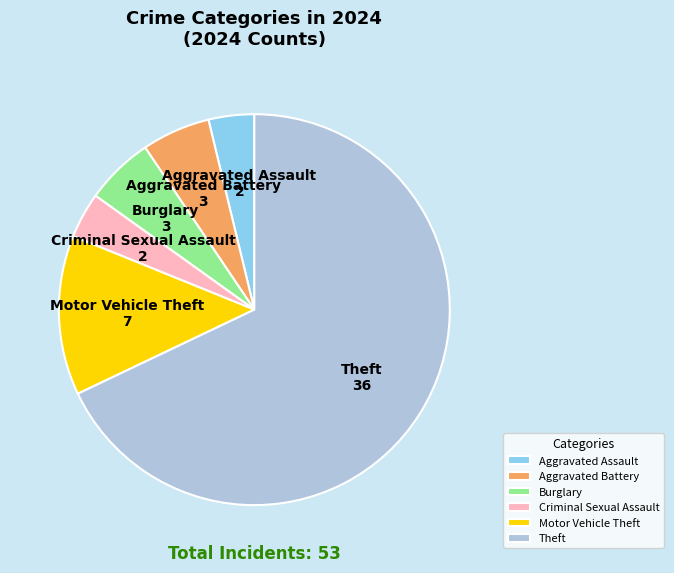

Which slice is the largest?

Theft